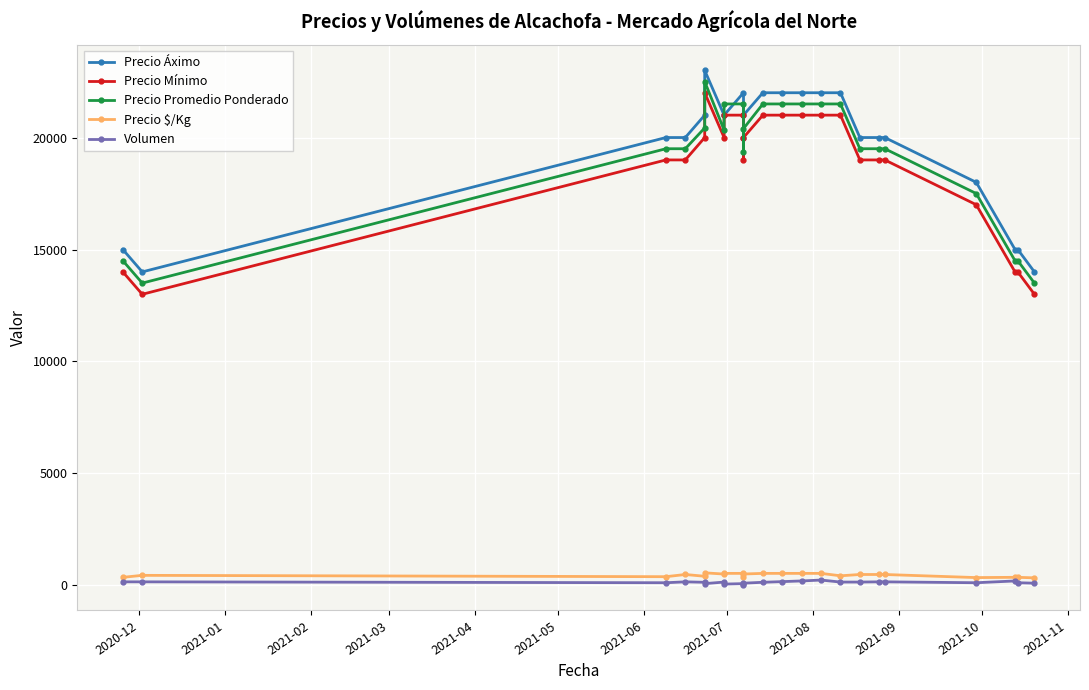

True or false: Precio Áximo and Precio Mínimo intersect in this chart.

False